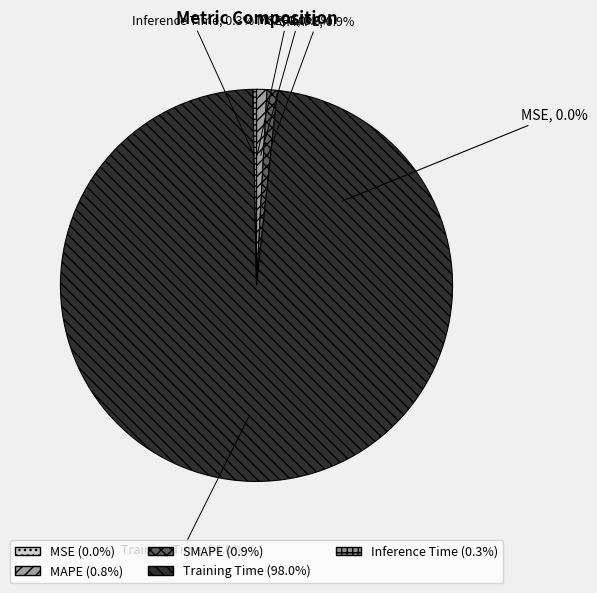

To the nearest percent, what is the average slice percentage?

20%